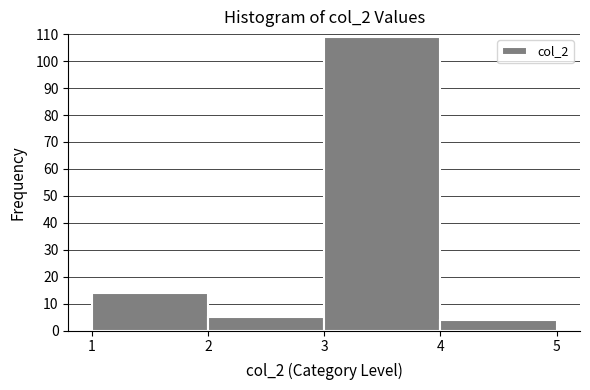

Over which range of the x-axis is the bar tallest?

3 to 4